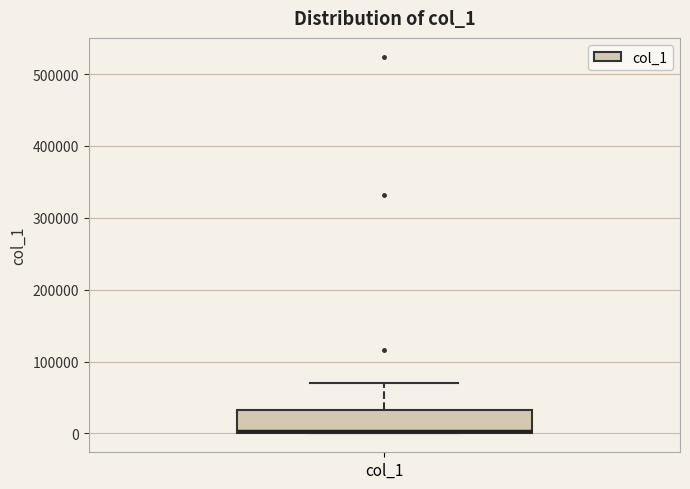

Transcribe this box plot: give where the median line is, the range the box spans, and where the two whiskers end, as read against the y-axis. The values are not printed on the chart, so give them approximately, as read against the axis.

median 0, box 0 to 30000, whiskers 0 to 70000